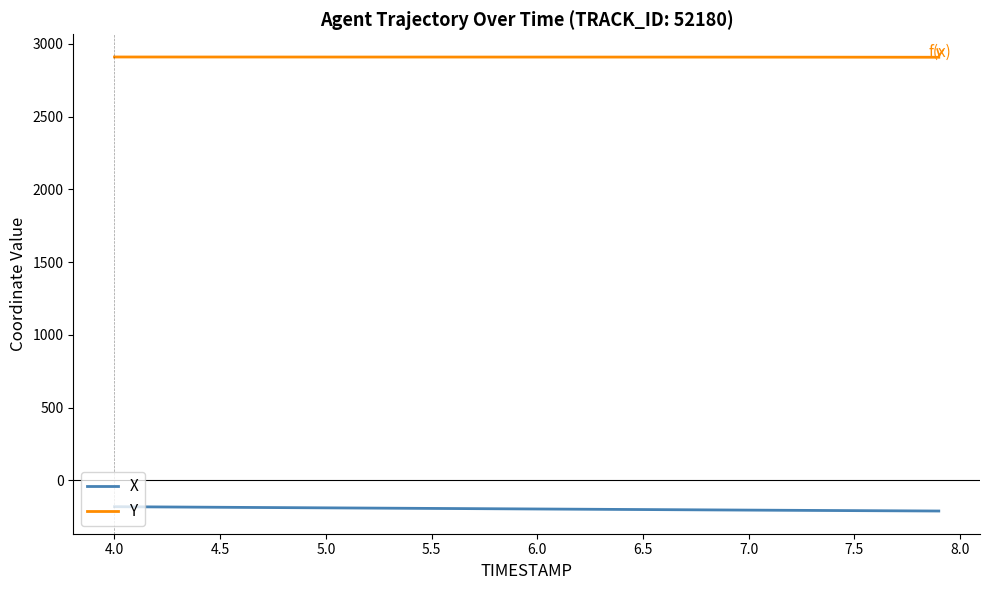

Which series has the largest total across all categories?

Y